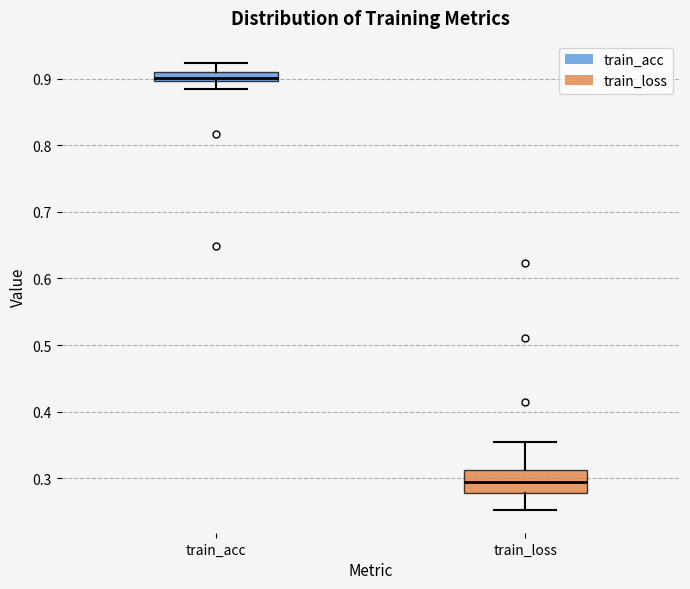

Which box has the highest median line?

train_acc